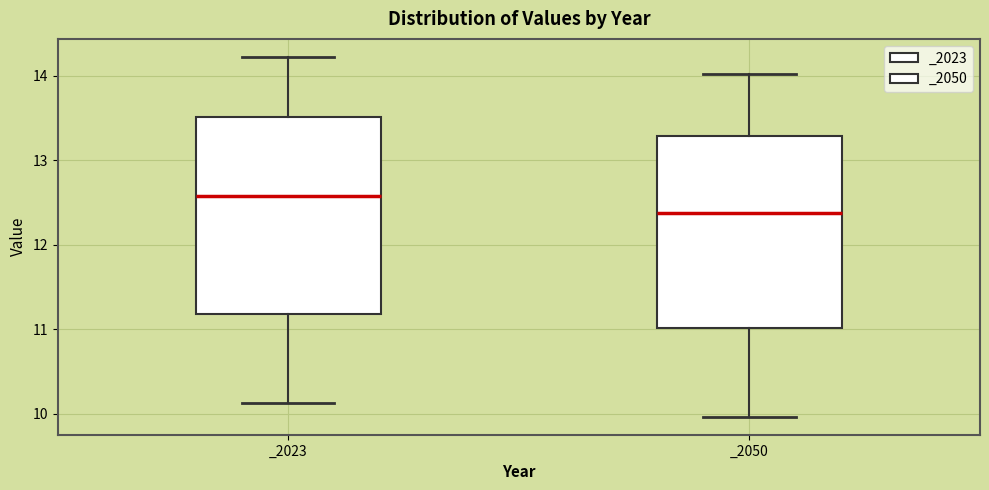

Which box's median line is the lowest?

_2050